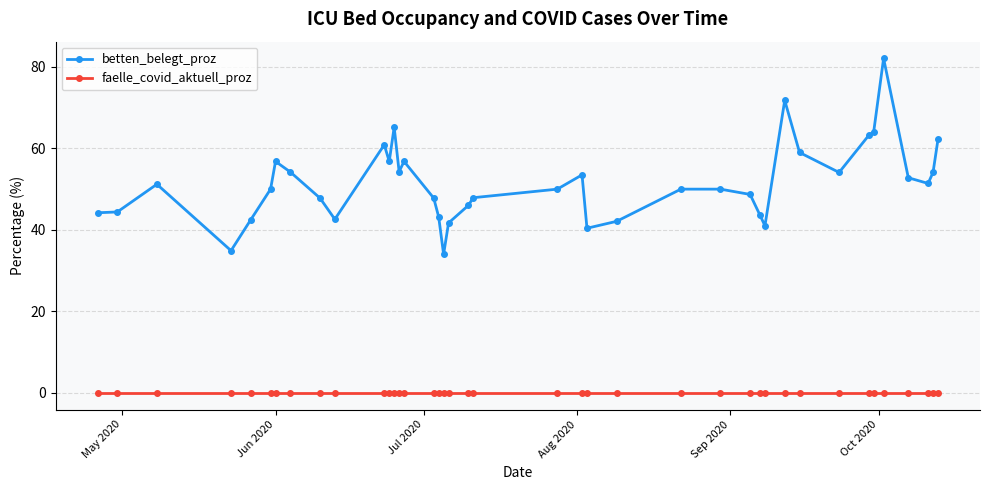

What is the maximum value for betten_belegt_proz?

82.1